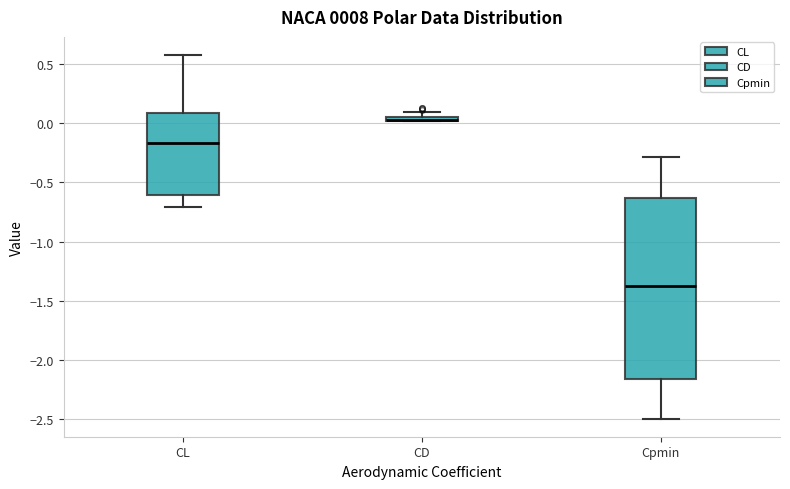

Where is the lower edge of the box for CL on the y-axis? The values are not printed on the chart, so give them approximately, as read against the axis.

-0.60